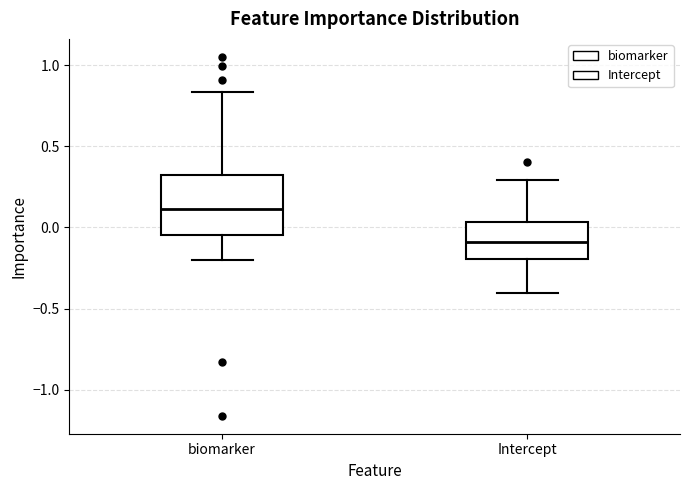

Which box's median line is the lowest?

Intercept